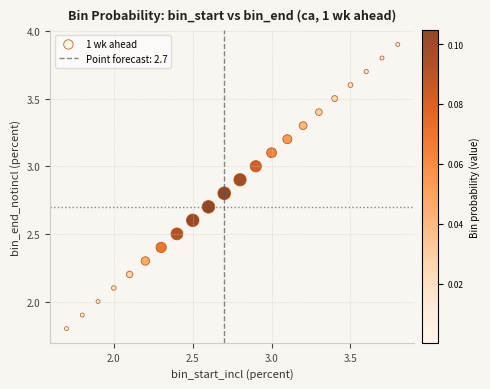

What is the range of Y values (max minus min)?

2.1